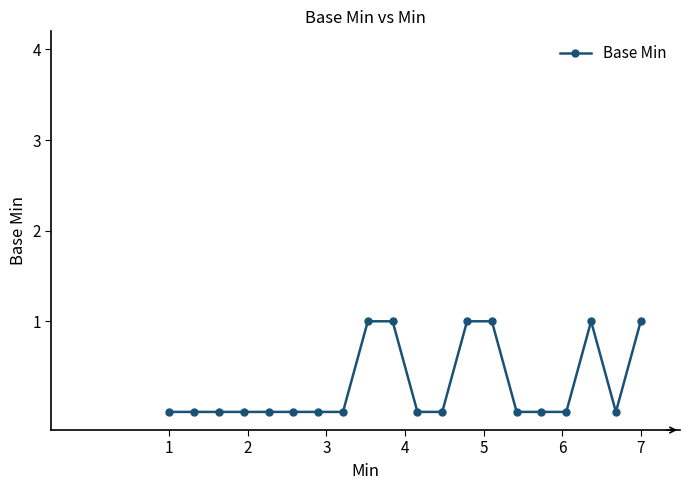

Reading left to right, what are all the values shown in this chart?

0	0	0	0	0	0	0	0	1	1	0	0	1	1	0	0	0	1	0	1